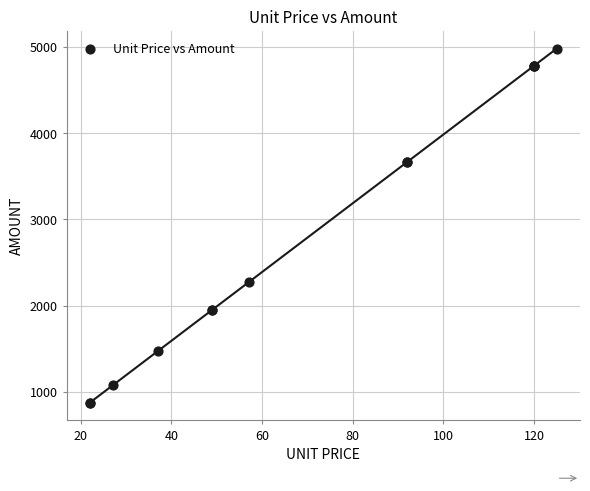

What Y value in the scatter plot is closest to 2928?

2270.9